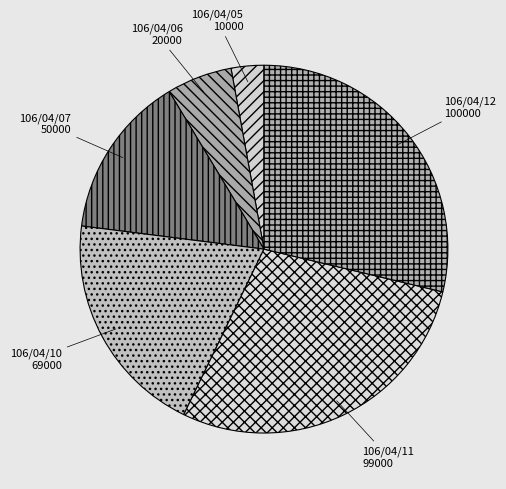

How many segments does this pie chart have?

6